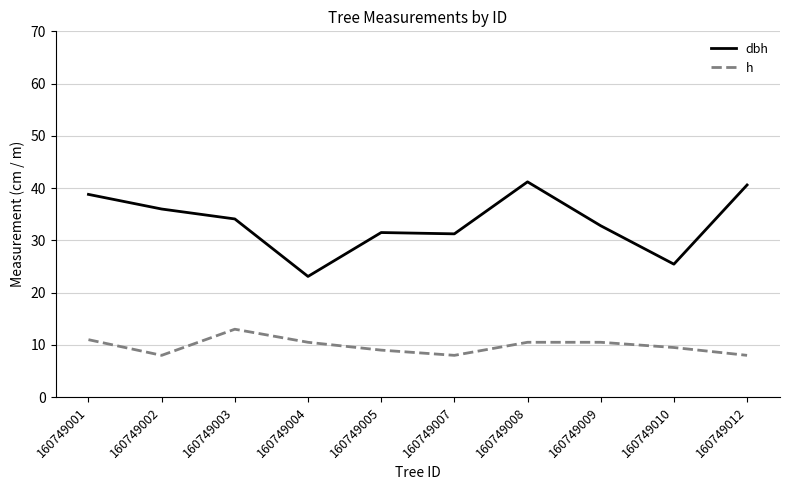

The value of h at 160749009 is 6.5. True or false?

False